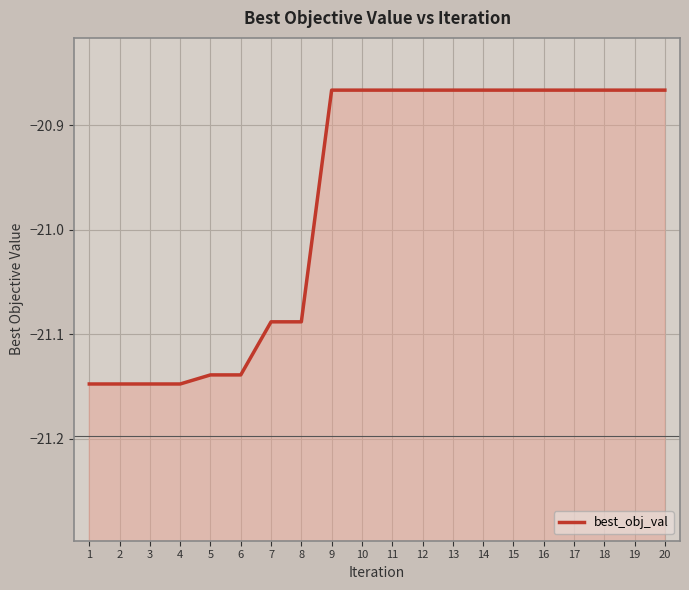

The value at 19 is -9.9. True or false?

False